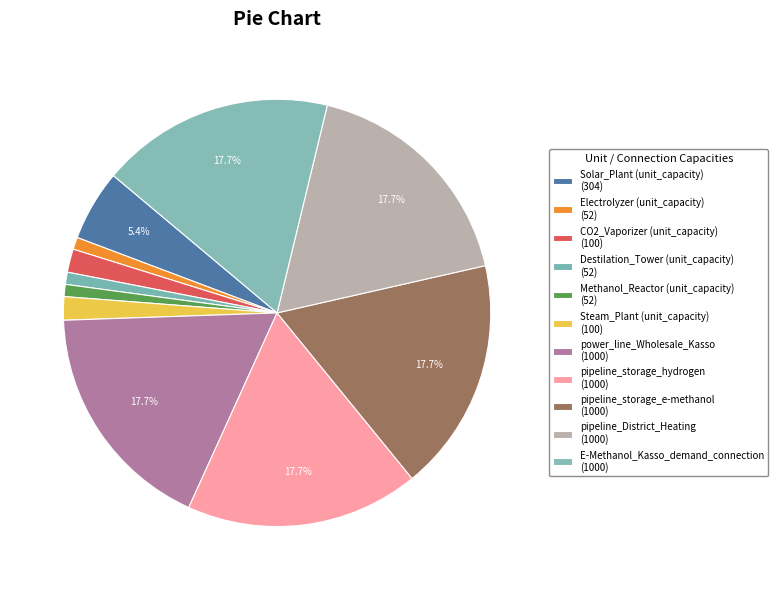

What is the change in value from Solar_Plant (unit_capacity) to pipeline_District_Heating?

+696